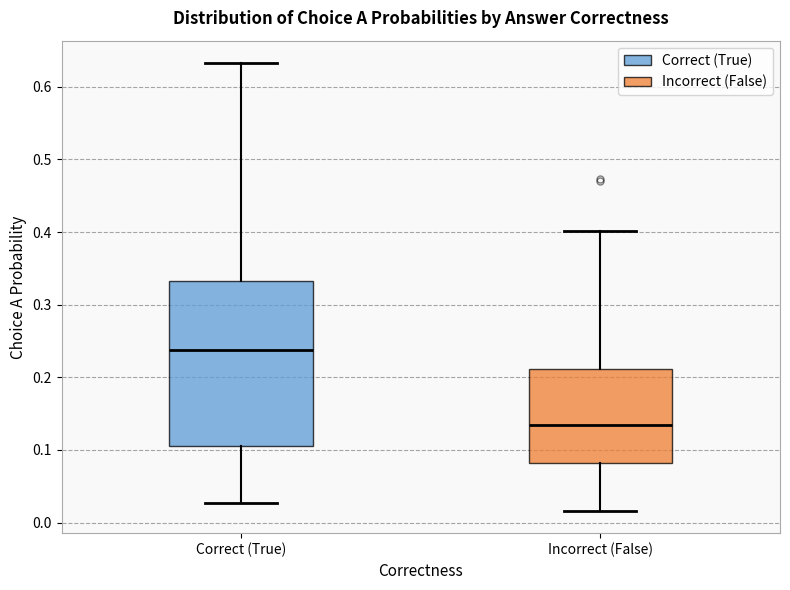

Reading left to right, transcribe this box plot: for each box, give where its median line is, the range the box spans, and where its two whiskers end, as read against the y-axis. The values are not printed on the chart, so give them approximately, as read against the axis.

Correct (True): median 0.24, box 0.11 to 0.33, whiskers 0.03 to 0.63
Incorrect (False): median 0.13, box 0.08 to 0.21, whiskers 0.02 to 0.40